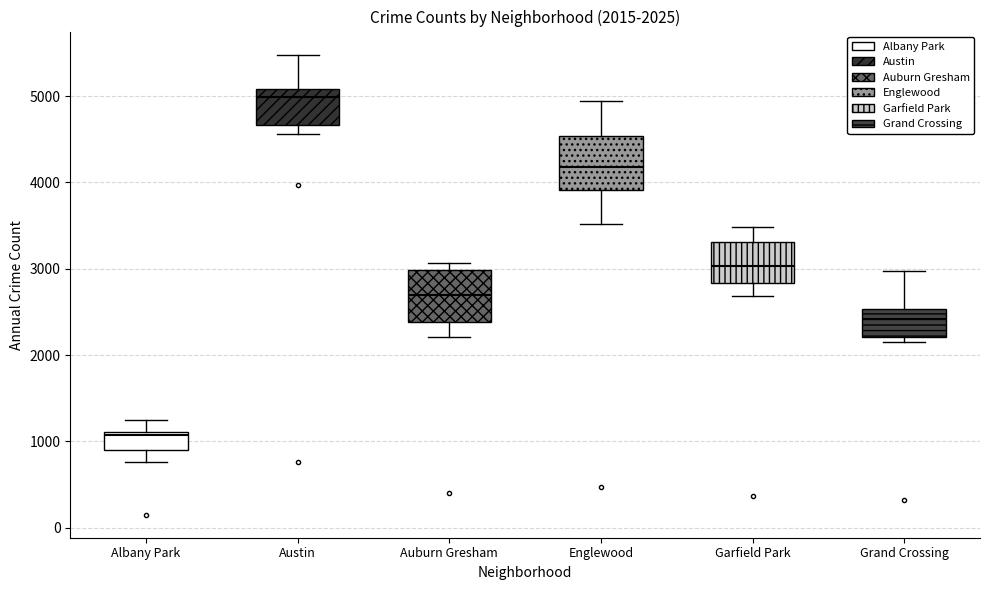

Which box's median line is the highest?

Austin